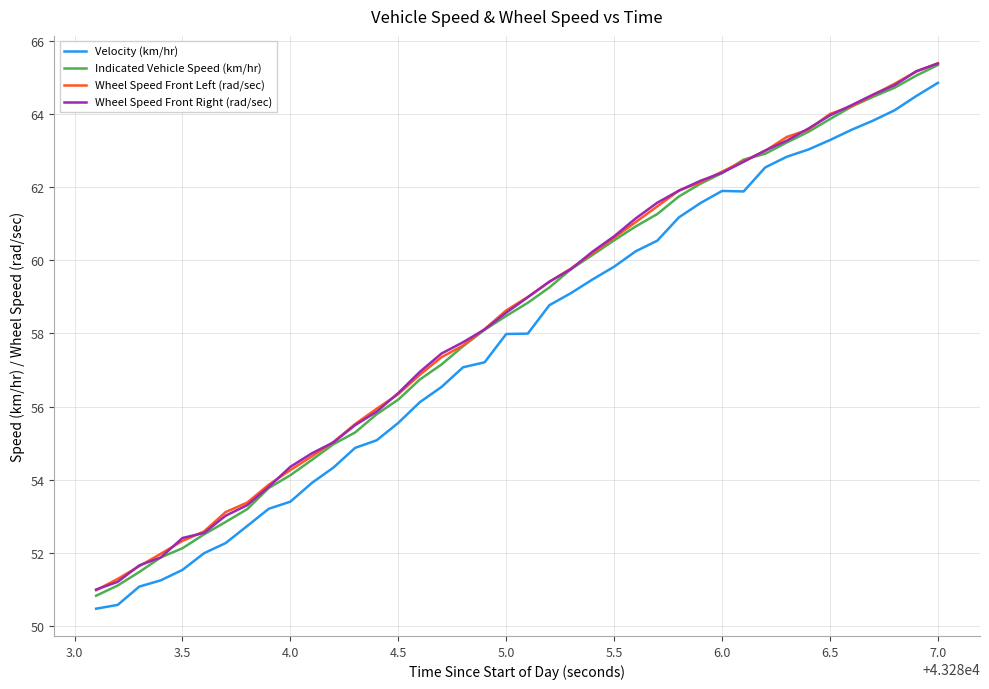

True or false: Velocity (km/hr) and Wheel Speed Front Left (rad/sec) cross at least once.

False